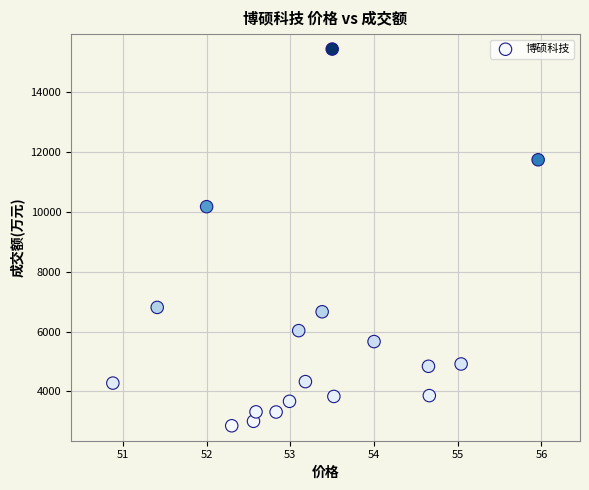

What is the range of Y values (max minus min)?

12596